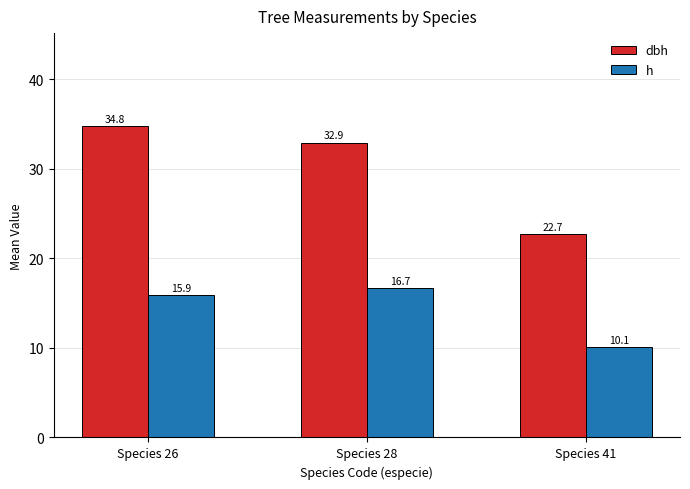

Which series has the widest spread of values?

dbh